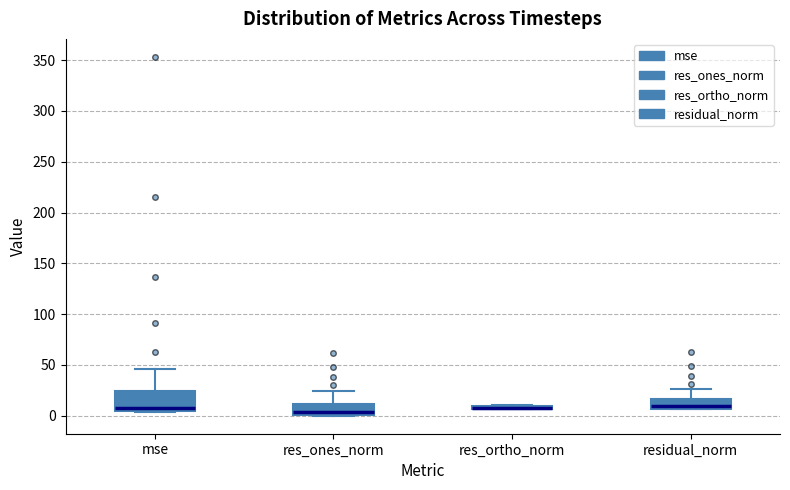

Where is the upper edge of the box for mse on the y-axis? The values are not printed on the chart, so give them approximately, as read against the axis.

25